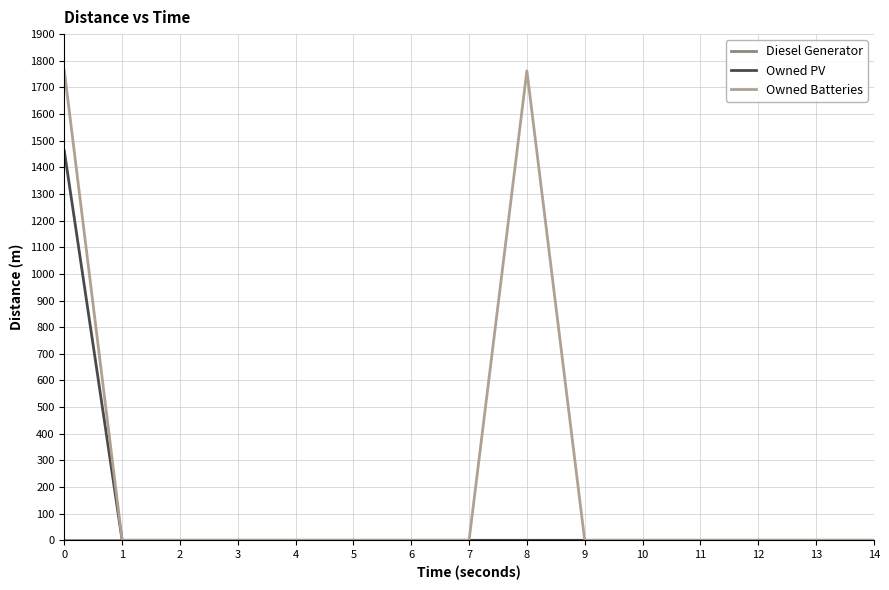

What is the highest value of the Owned Batteries series?

1762